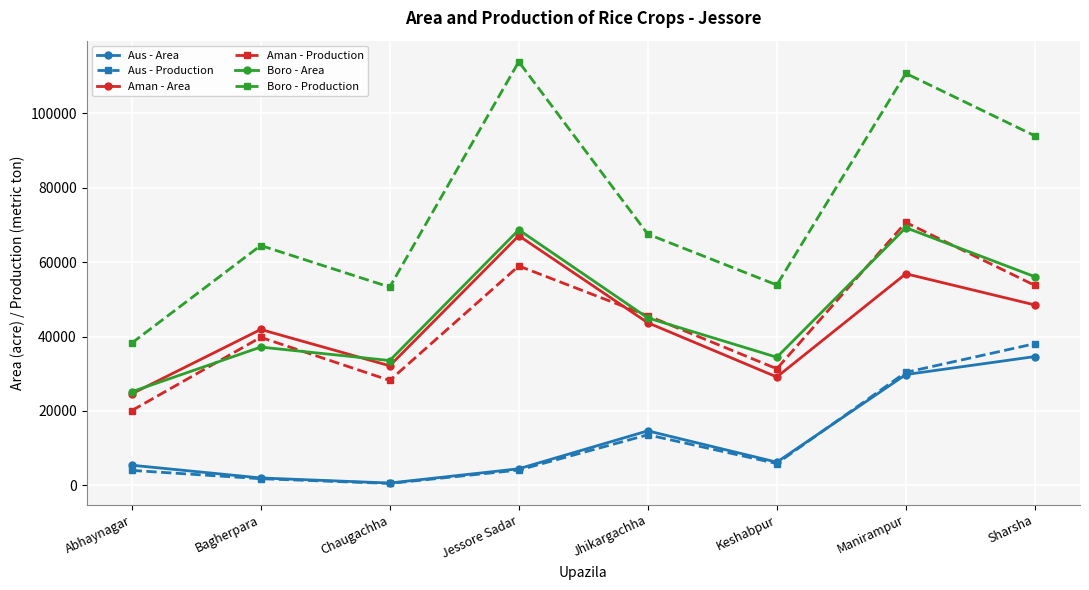

What is the smallest value displayed?

491.0